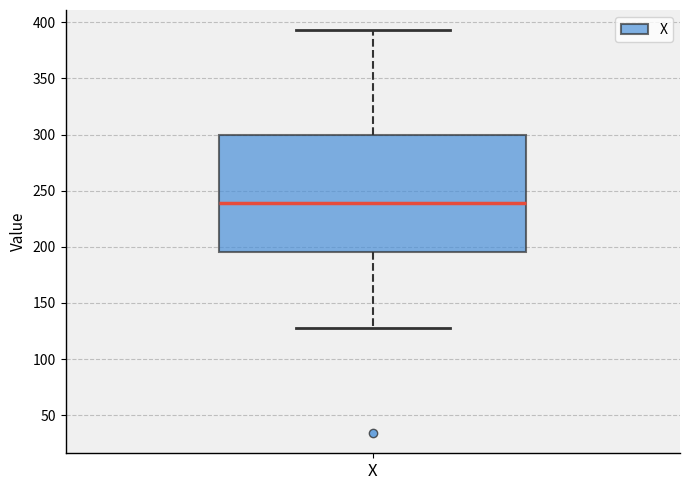

Where is the lower edge of the box for X on the y-axis? The values are not printed on the chart, so give them approximately, as read against the axis.

195